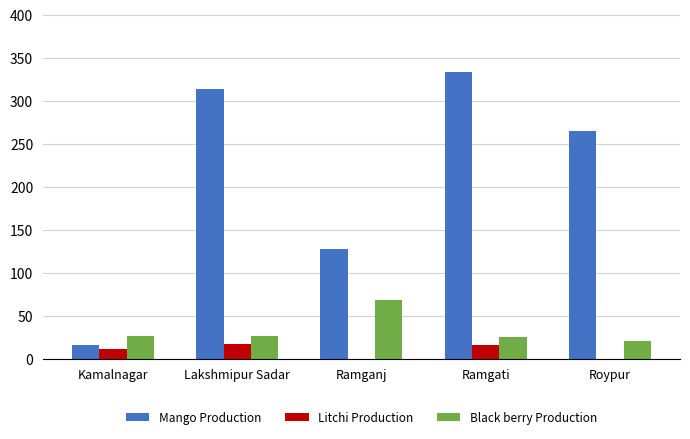

How many data points does each series have?

5